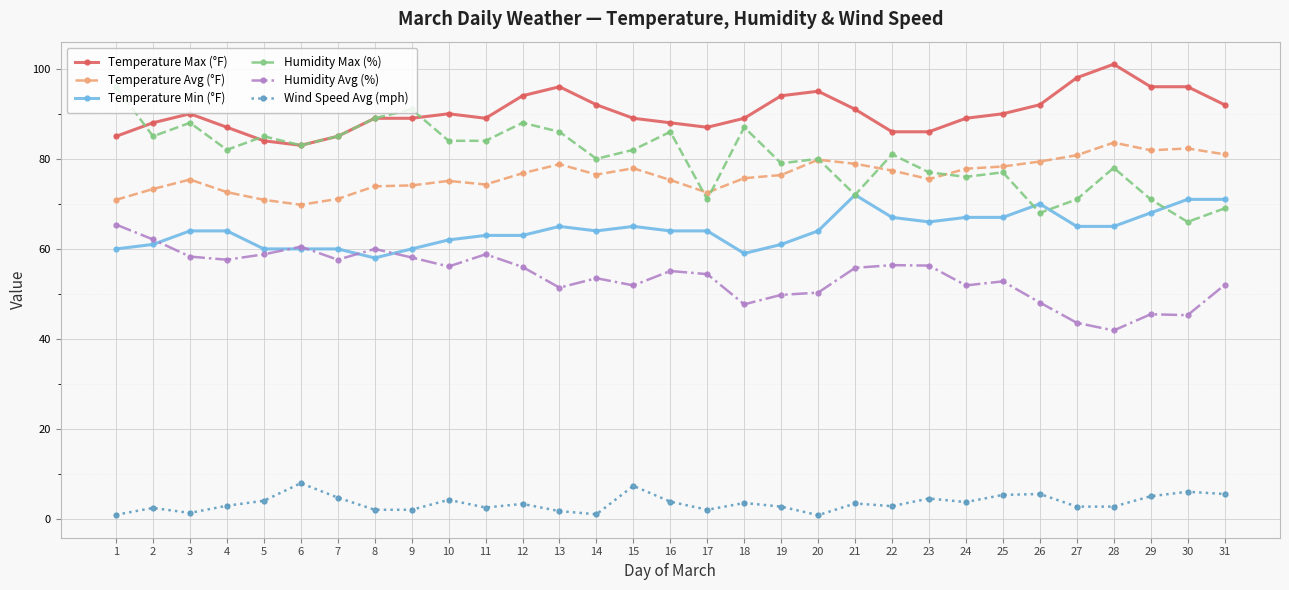

True or false: Wind Speed Avg (mph) and Humidity Max (%) intersect in this chart.

False